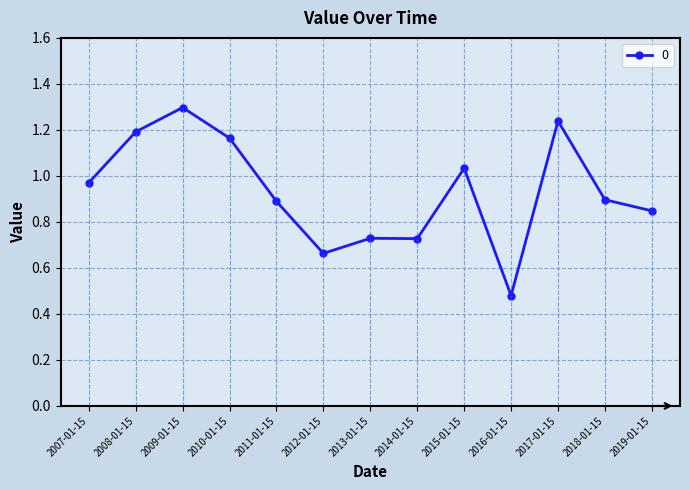

Which category has the lowest value across all series?

2016-01-15